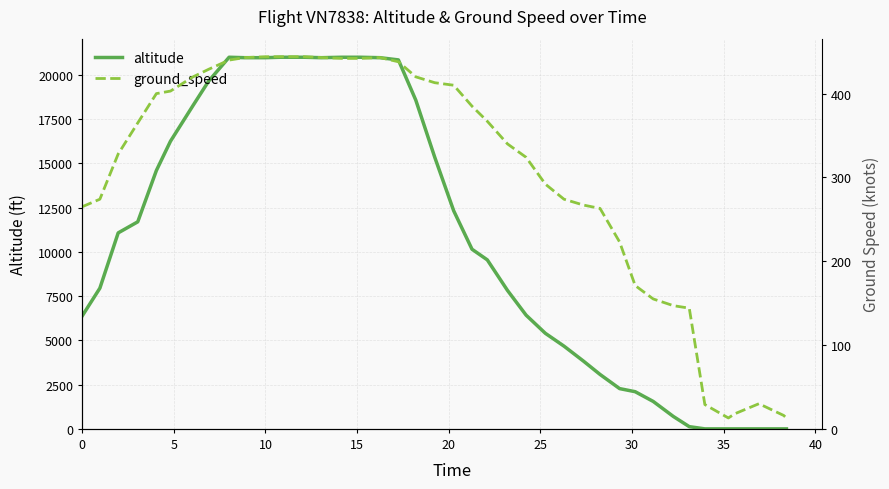

Is this an area chart (filled region under the line)?

No